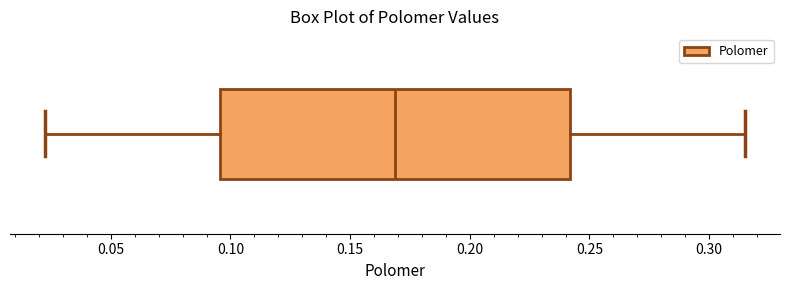

Where does the left whisker of the box end on the x-axis? The values are not printed on the chart, so give them approximately, as read against the axis.

0.025